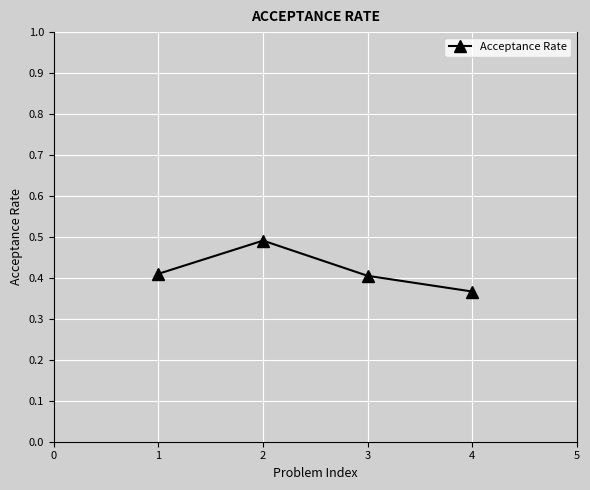

What is the sum of the values at 3 and 4?

0.8